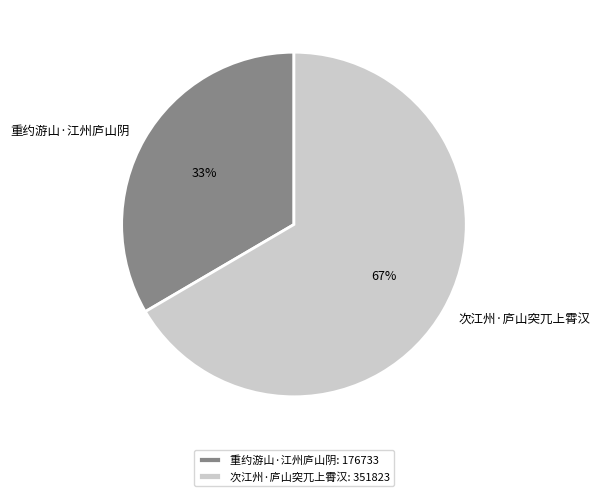

Do 次江州·庐山突兀上霄汉 and 重约游山·江州庐山阴 together represent more than half of the pie?

Yes